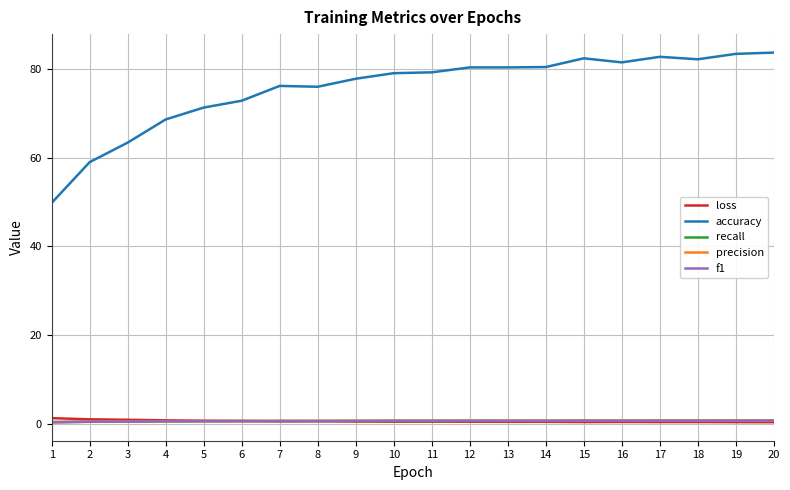

What is the difference between the highest and lowest values at 14?

79.8